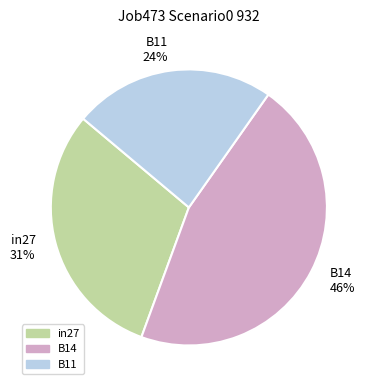

How many segments does this pie chart have?

3